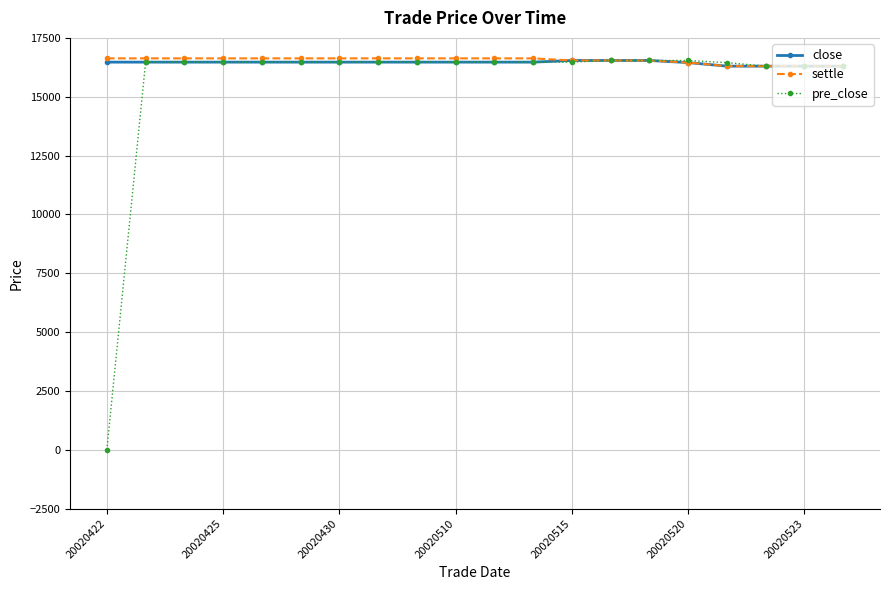

Count the number of categories in the chart.

20